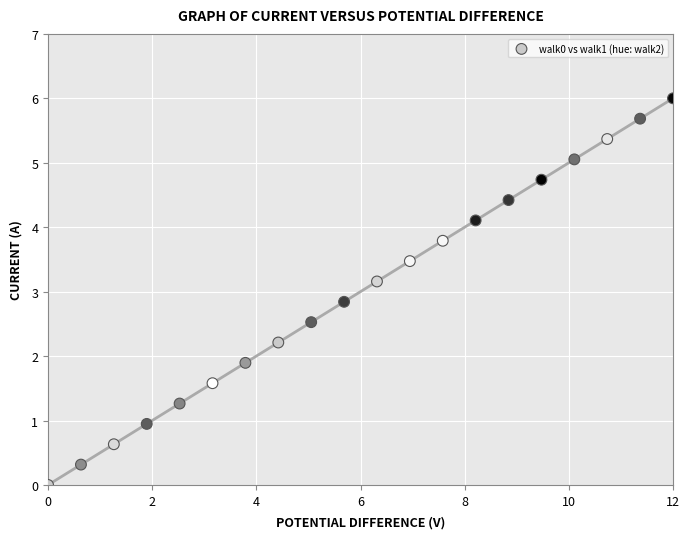

What is the range of Y values (max minus min)?

6.0